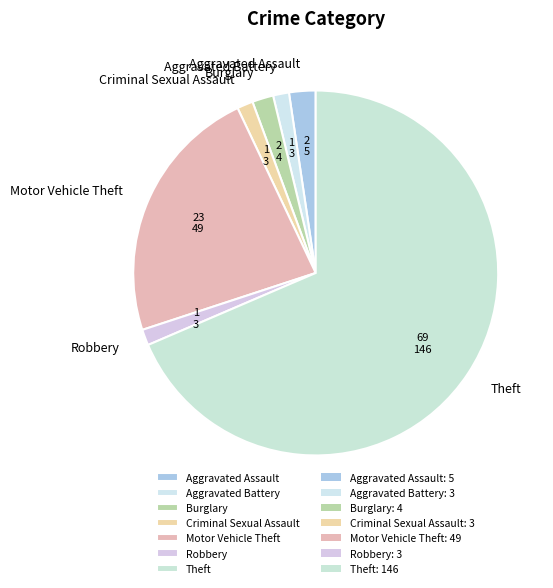

Is it true that Criminal Sexual Assault is 1% of the pie?

True